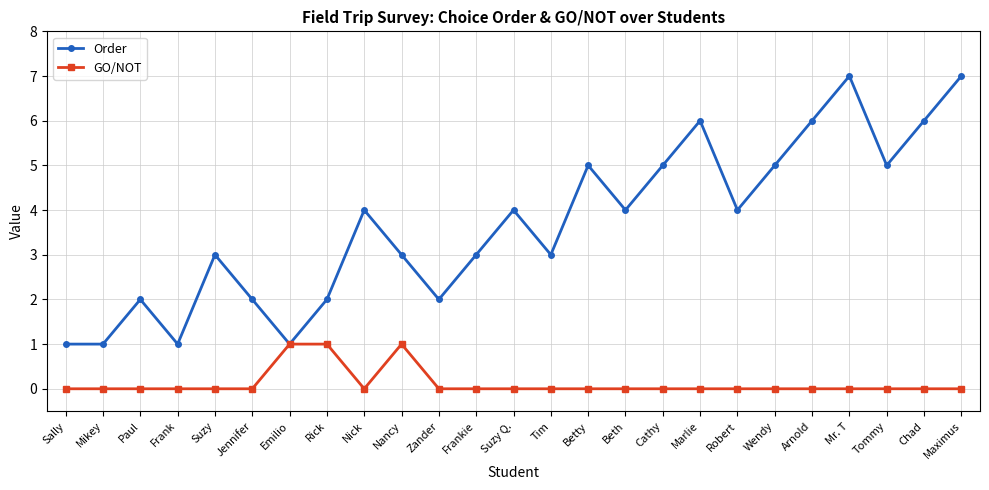

What are all the series names shown in the legend?

Order, GO/NOT